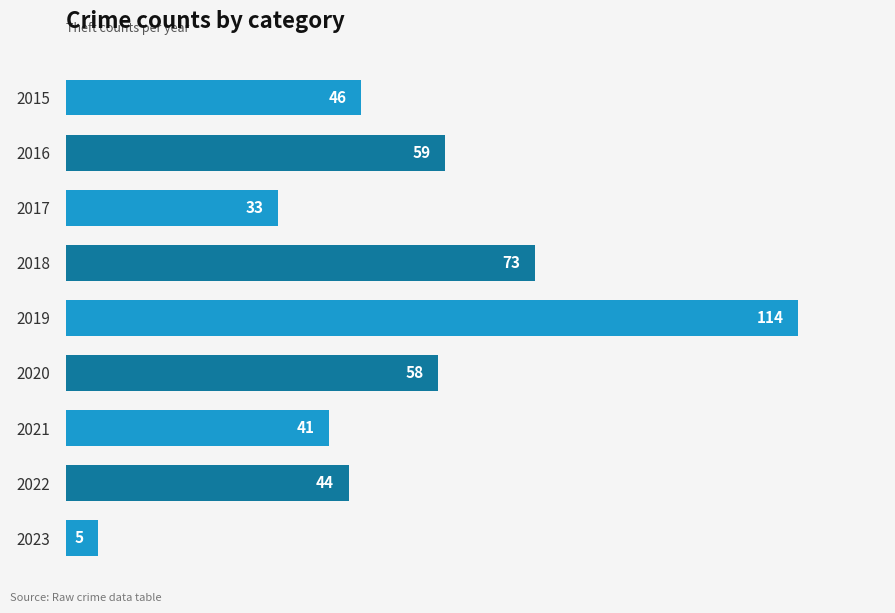

Which category has the lowest value across all series?

2023